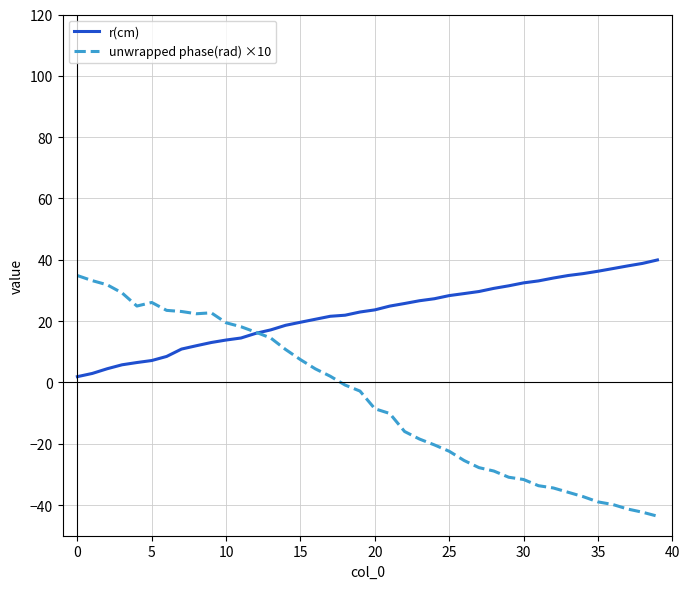

Which series has the largest total across all categories?

r(cm)